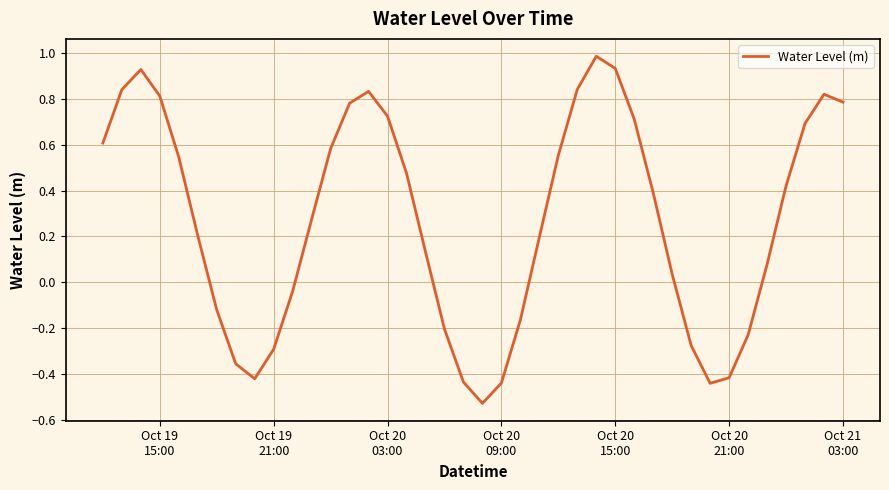

What is the difference between the maximum and minimum values?

1.5